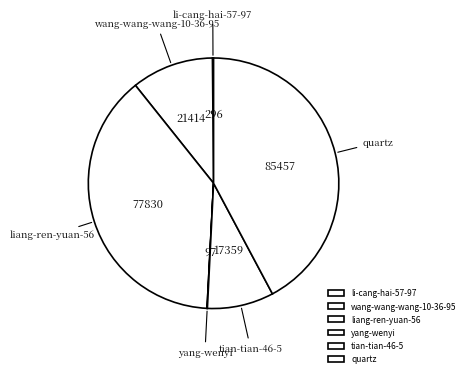

True or false: quartz accounts for 37% of the total.

False